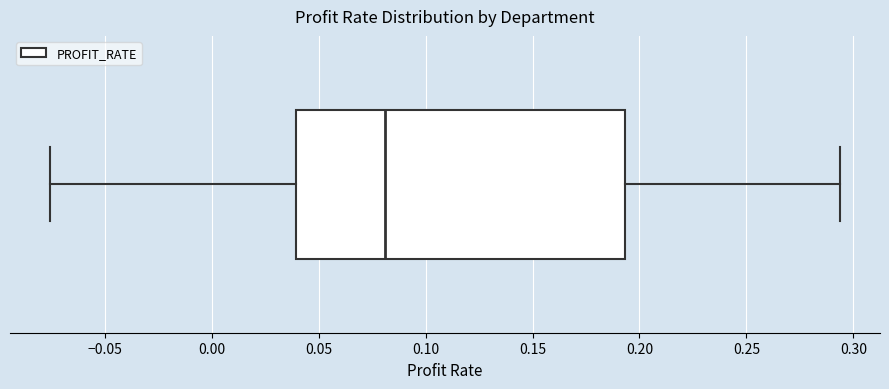

Where does the median line of the box sit on the x-axis? The values are not printed on the chart, so give them approximately, as read against the axis.

0.080